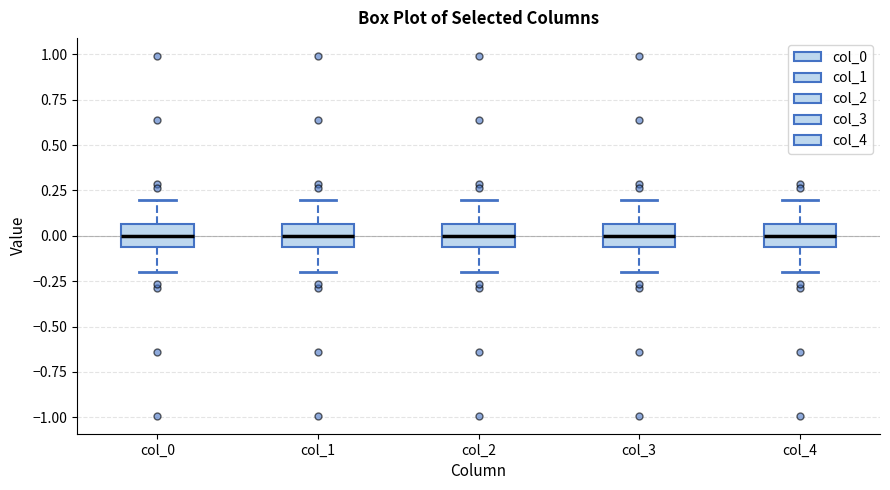

Where does the lower whisker of the box for col_4 end on the y-axis? The values are not printed on the chart, so give them approximately, as read against the axis.

-0.20